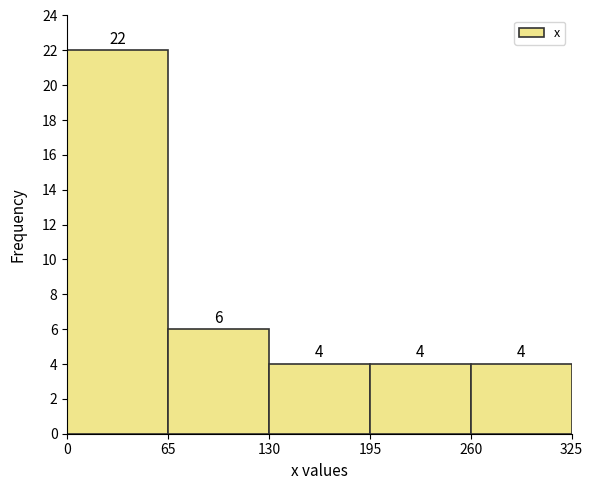

Reading left to right, transcribe this chart: for each bar, give the range it covers on the x-axis and its height.

0 to 65: 22
65 to 130: 6
130 to 195: 4
195 to 260: 4
260 to 325: 4